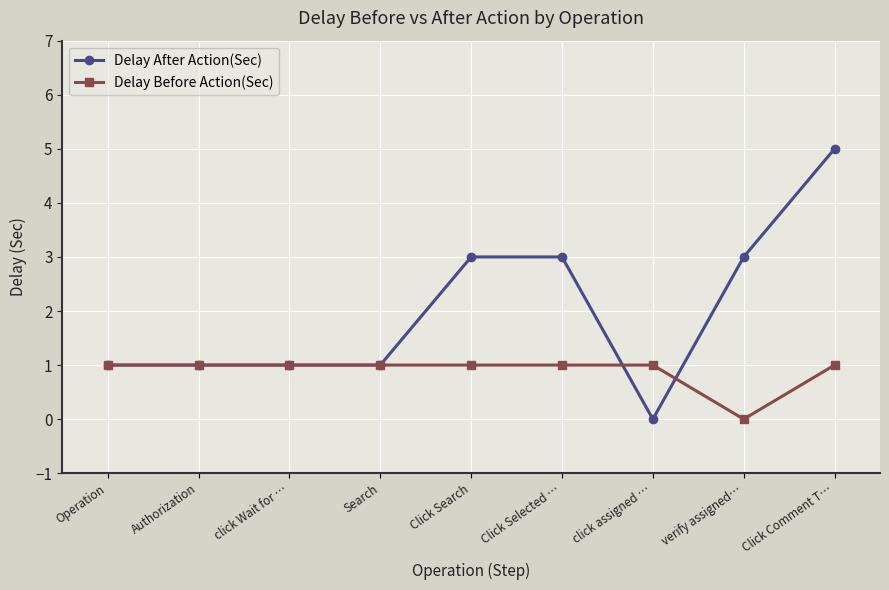

Reading left to right, extract all data points from this chart.

Delay After Action(Sec): Operation=1	Authorization=1	click Wait for …=1	Search=1	Click Search=3	Click Selected …=3	click assigned …=0	verify assigned…=3	Click Comment T…=5
Delay Before Action(Sec): Operation=1	Authorization=1	click Wait for …=1	Search=1	Click Search=1	Click Selected …=1	click assigned …=1	verify assigned…=0	Click Comment T…=1